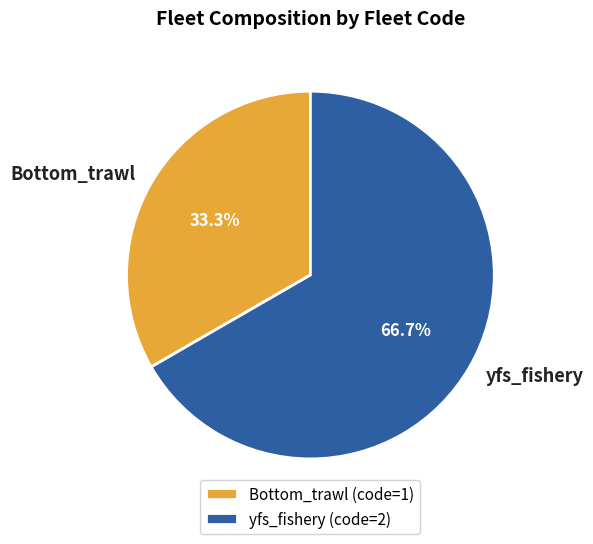

Which category has the smallest portion of the pie?

Bottom_trawl